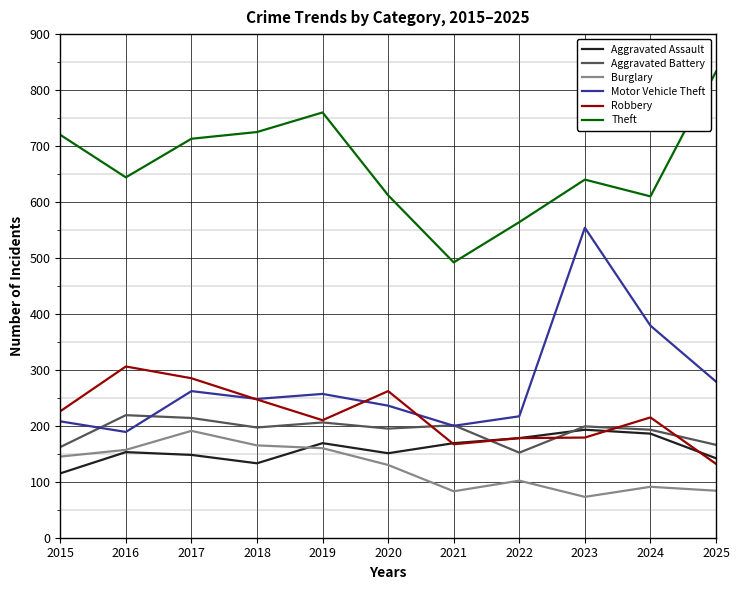

Is the value of Burglary at 2015 greater than the value of Aggravated Battery at 2019?

No